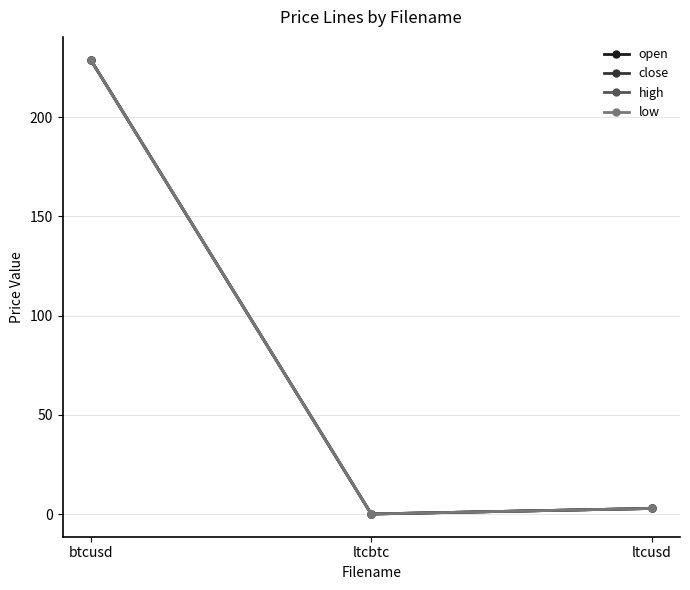

What is the label of the 2nd point from the left?

ltcbtc